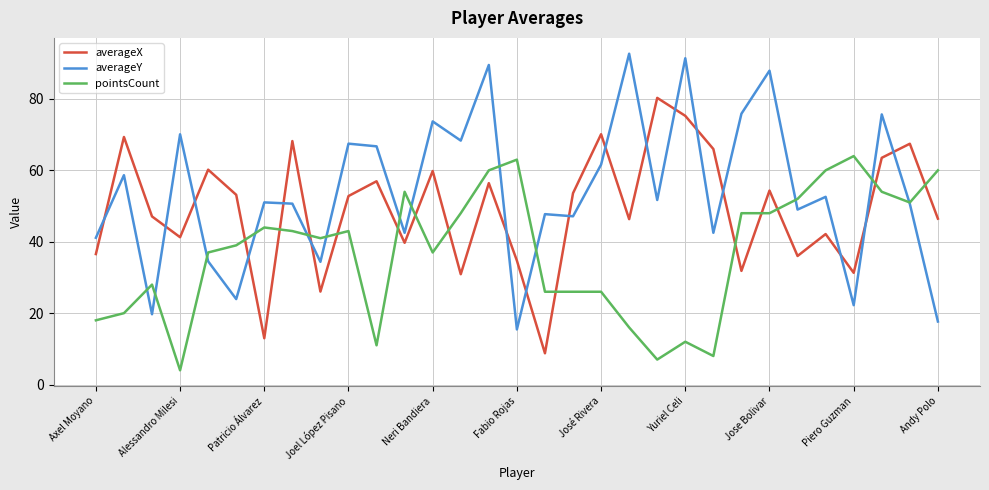

How many interior local valleys does the averageX series have?

10